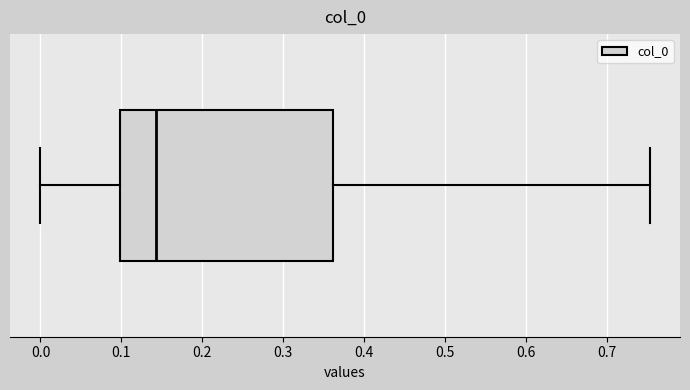

Where is the right edge of the box on the x-axis? The values are not printed on the chart, so give them approximately, as read against the axis.

0.36